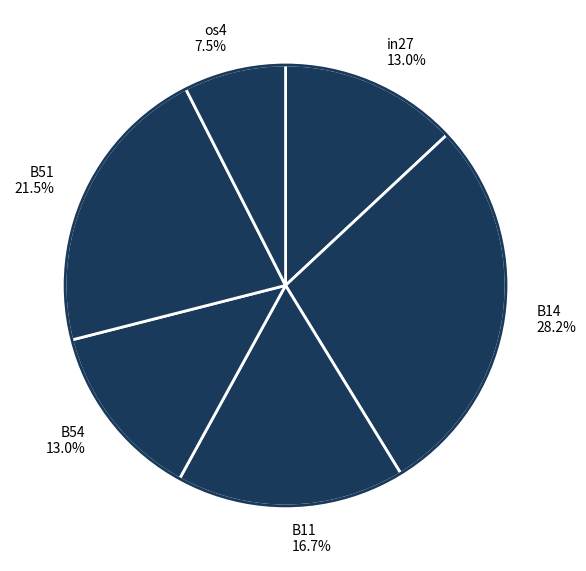

What portion of the pie excludes B11 16.7%?

83.3%